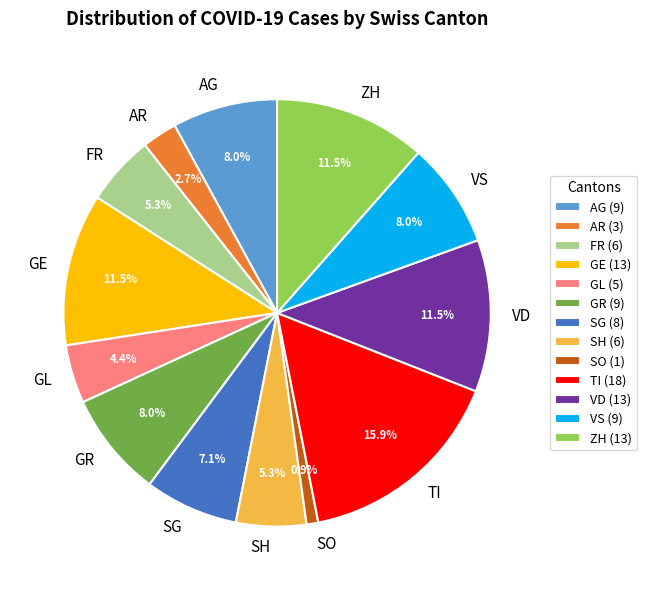

True or false: SH accounts for 11% of the total.

False